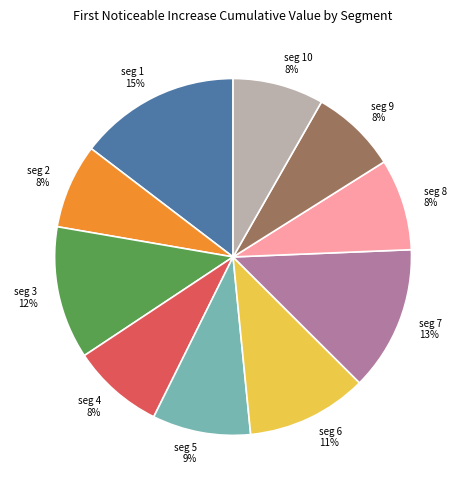

To the nearest percent, what is the average slice percentage?

10%